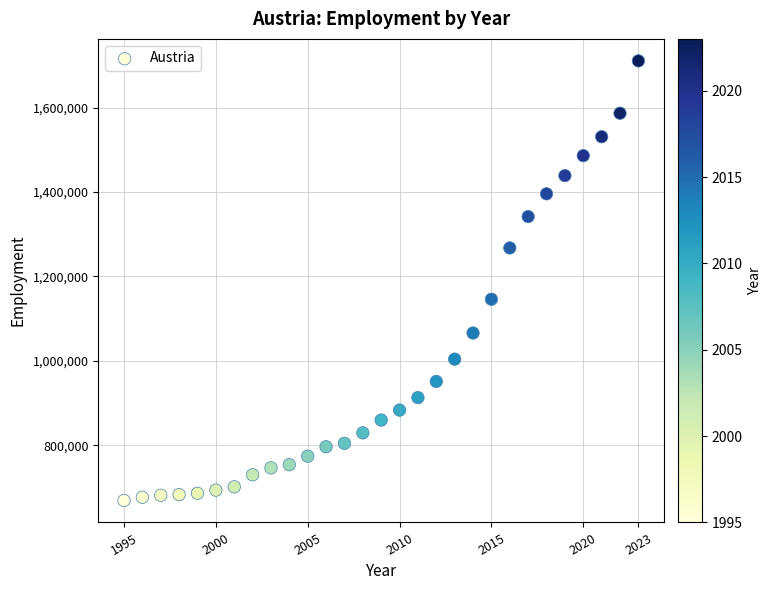

What is the range of Y values (max minus min)?

1041293